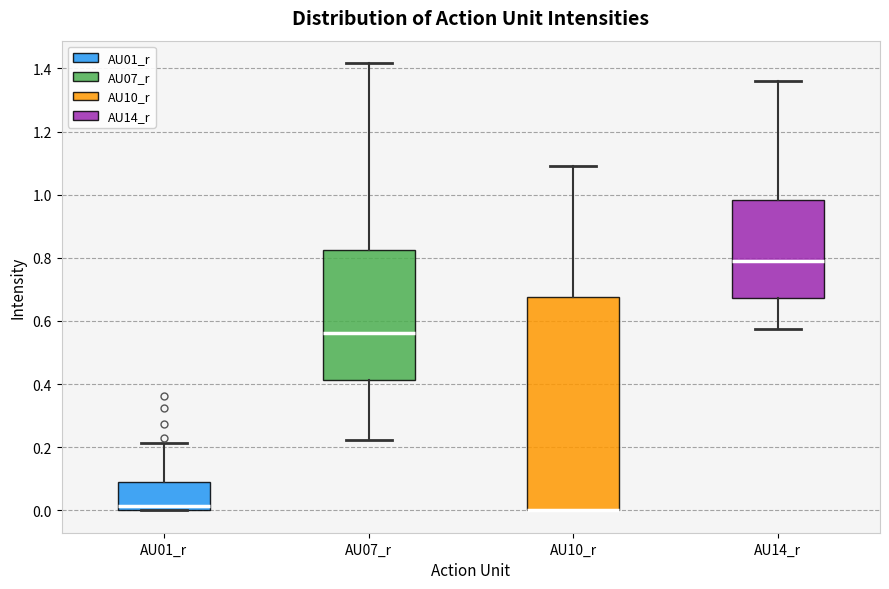

Comparing the boxes themselves (not the whiskers), which one is the tallest?

AU10_r